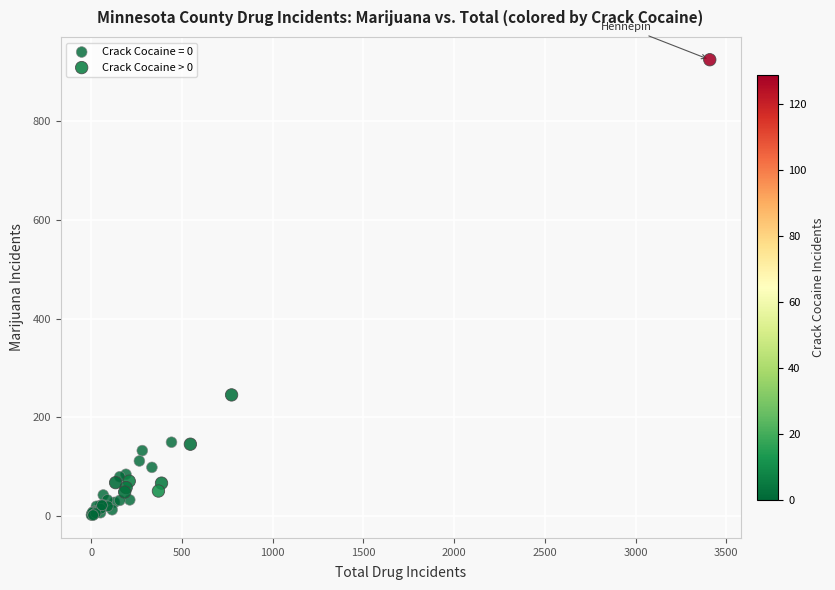

Which series reaches the maximum Y coordinate?

Crack Cocaine > 0